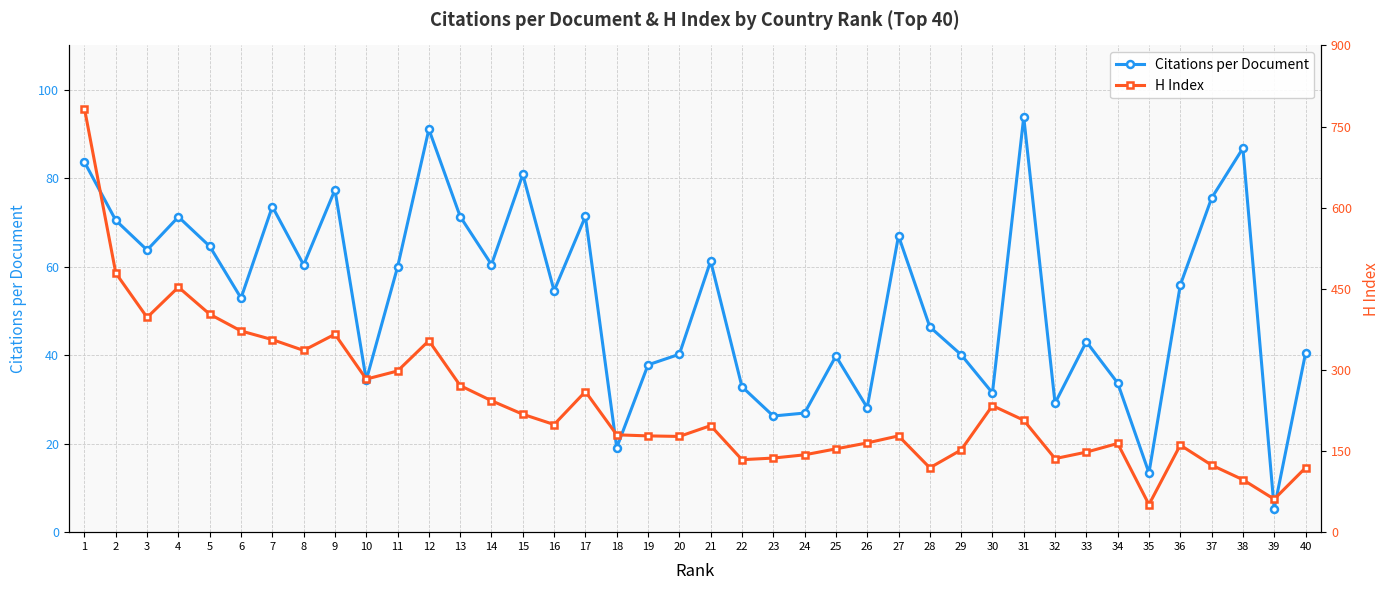

Which has a higher value, 8 or 7?

7